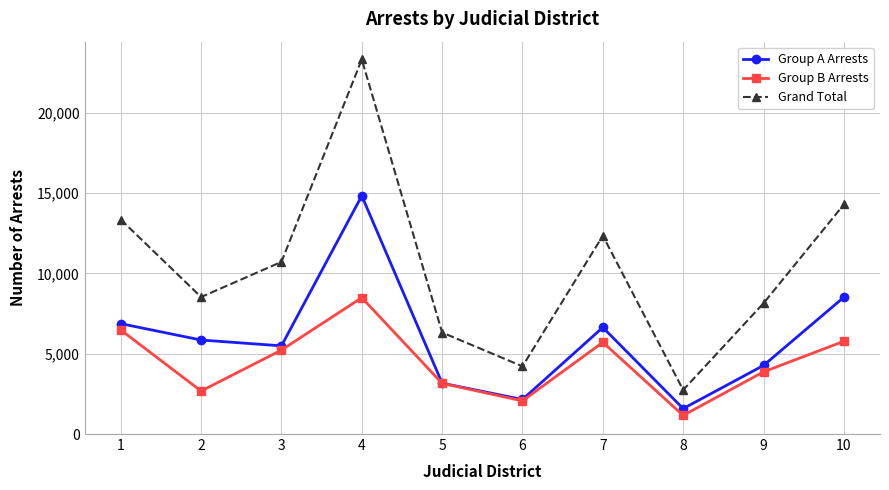

At which label does Group A Arrests reach its minimum?

8